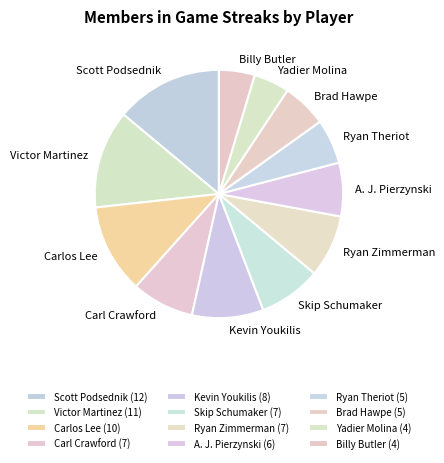

Does Skip Schumaker represent more than half of the total?

No